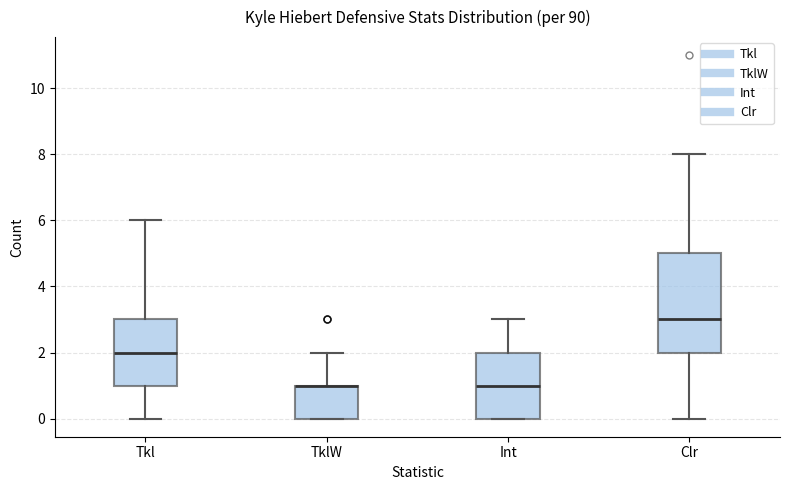

Which box is the tallest, from its lower edge to its upper edge?

Clr